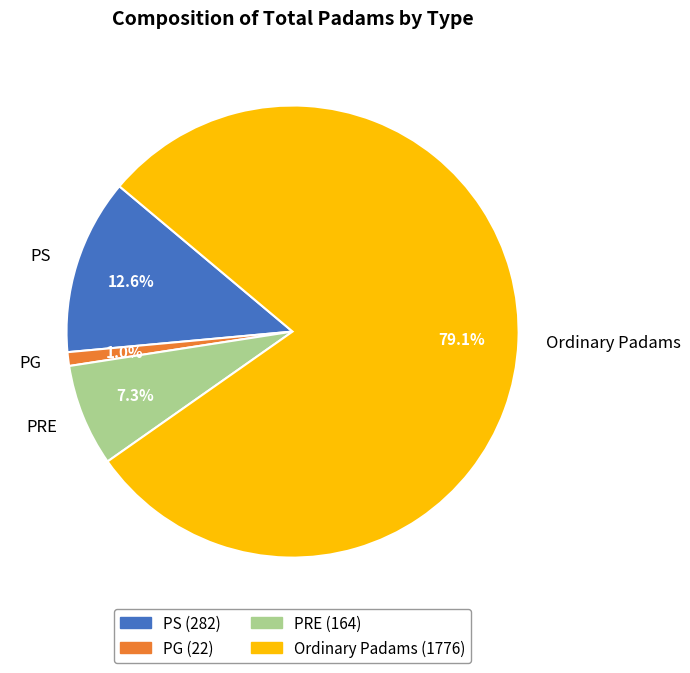

To the nearest percent, what portion does Ordinary Padams represent?

79%